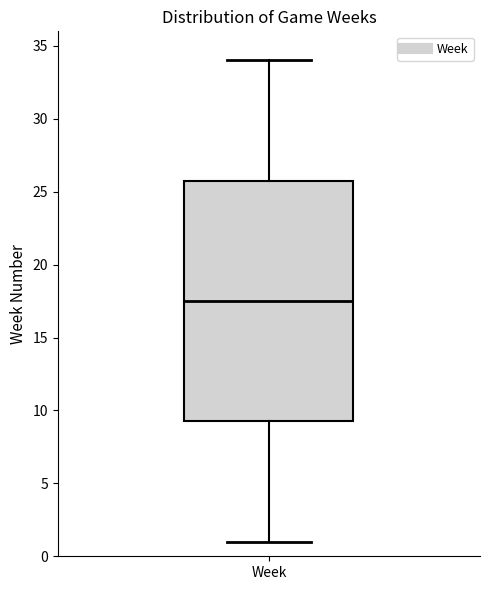

Transcribe this box plot: give where the median line is, the range the box spans, and where the two whiskers end, as read against the y-axis. The values are not printed on the chart, so give them approximately, as read against the axis.

median 17.5, box 9.5 to 26.0, whiskers 1.0 to 34.0